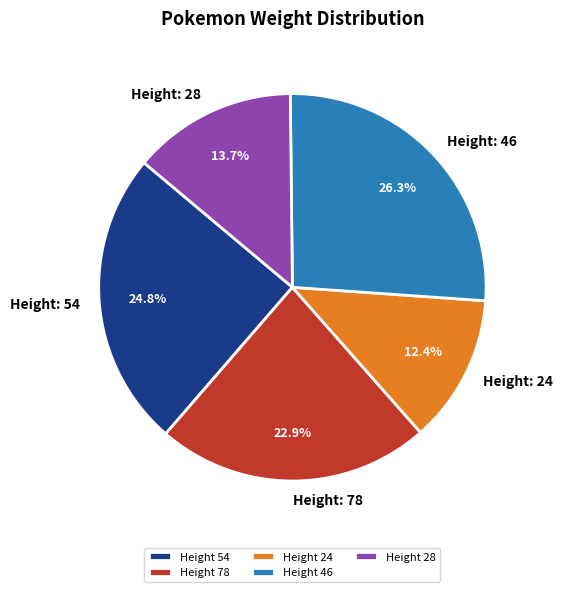

Rank the categories by value from highest to lowest.

Height 46, Height 54, Height 78, Height 28, Height 24